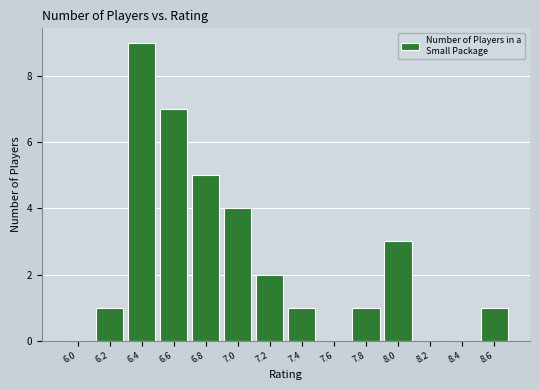

Reading right to left, extract all data points from this chart.

8.6=1	8.4=0	8.2=0	8.0=3	7.8=1	7.6=0	7.4=1	7.2=2	7.0=4	6.8=5	6.6=7	6.4=9	6.2=1	6.0=0